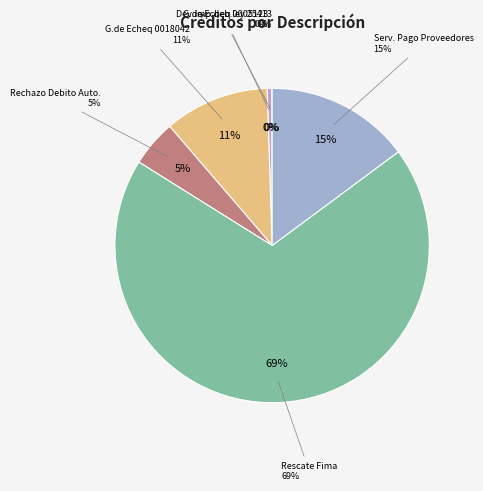

The Servicio Pago A Proveedores slice represents 15% of the pie. True or false?

True